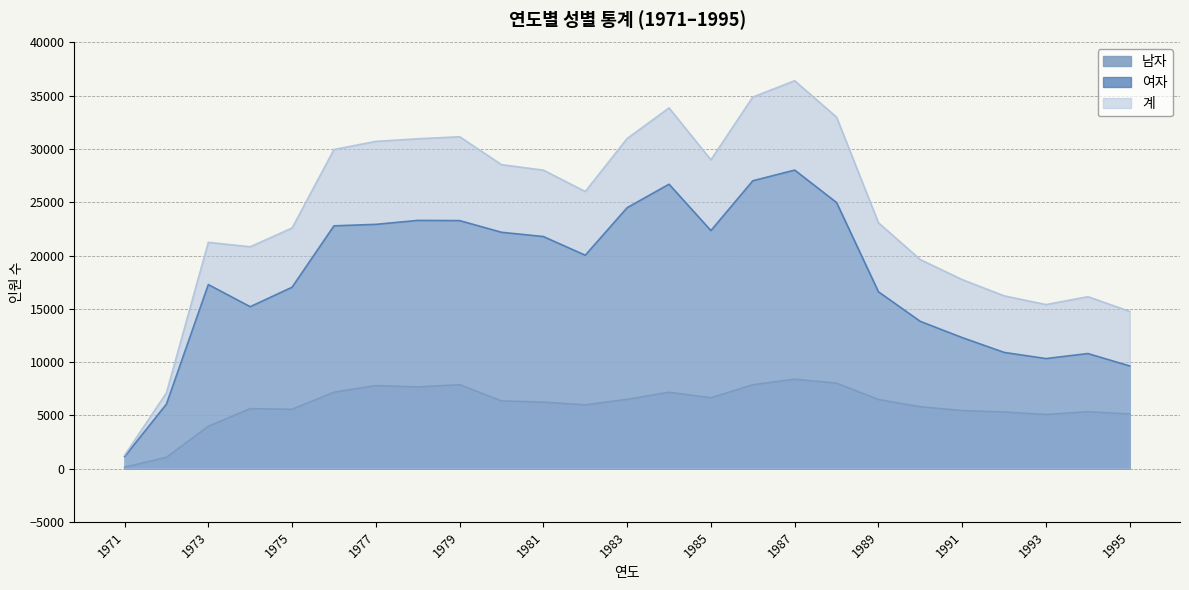

What is the difference between the 여자 values at 1977 and 1980?

744